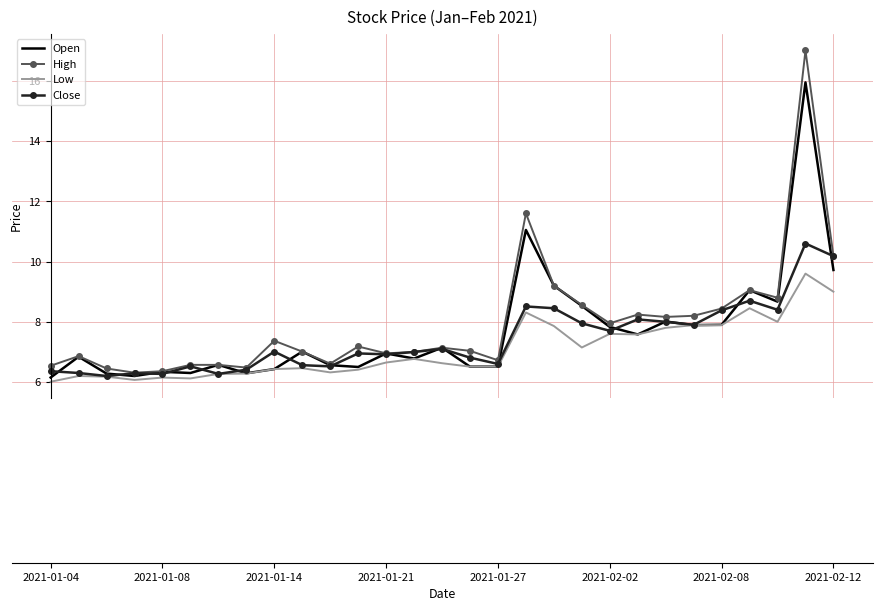

List the series in order of their peak value, lowest first.

Low, Close, Open, High